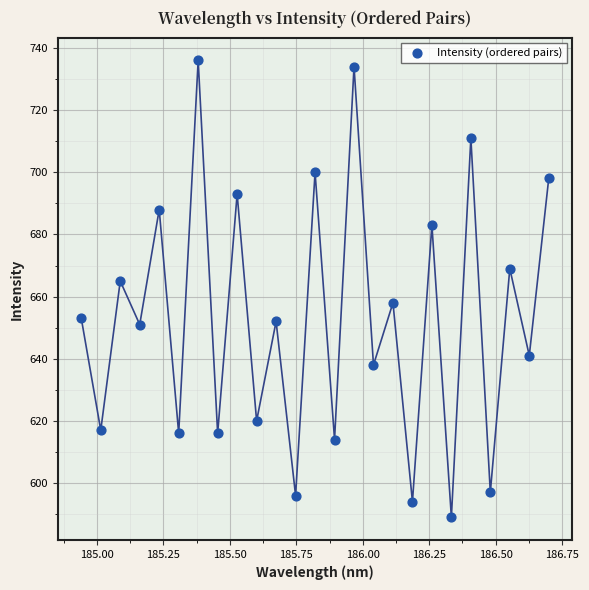

What is the range of Y values (max minus min)?

147